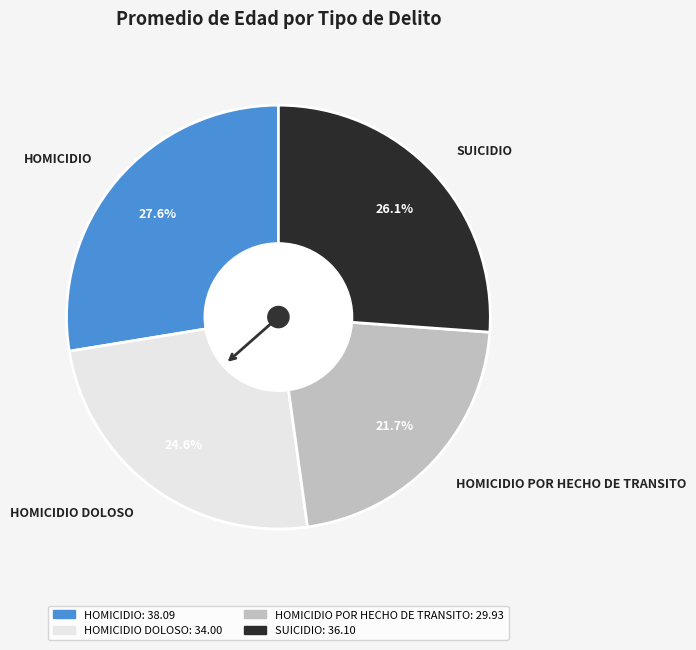

What is the total percentage of HOMICIDIO POR HECHO DE TRANSITO and HOMICIDIO DOLOSO?

46.3%